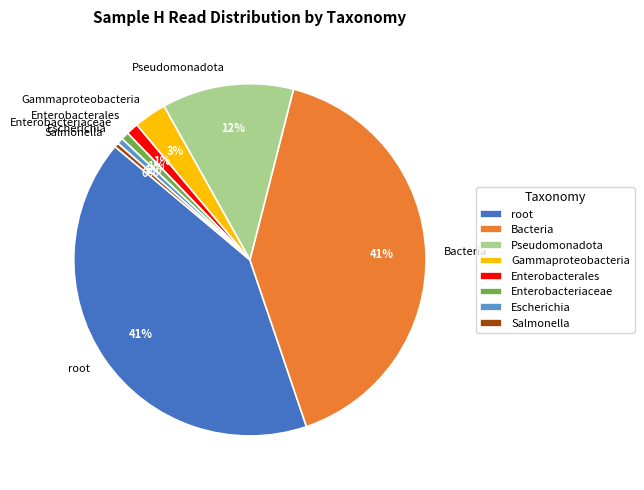

Does Escherichia represent more than half of the total?

No